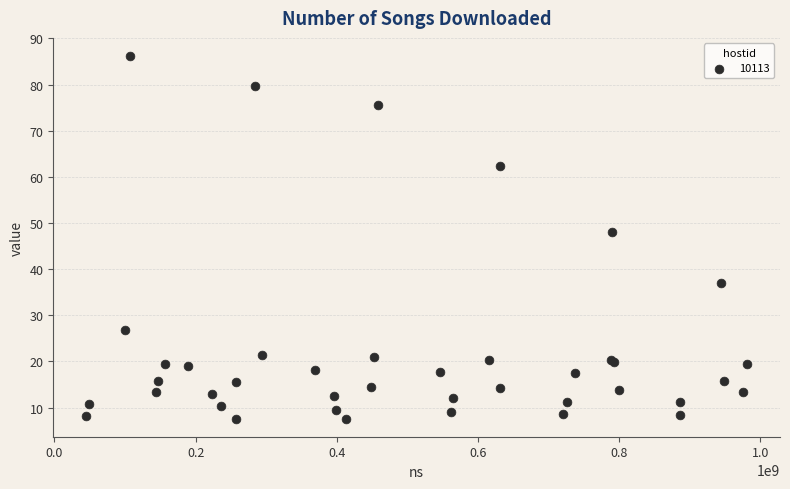

What Y value in the scatter plot is closest to 46?

48.0